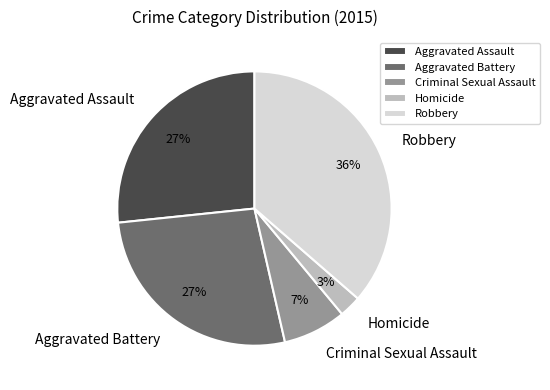

True or false: Aggravated Battery accounts for 27% of the total.

True